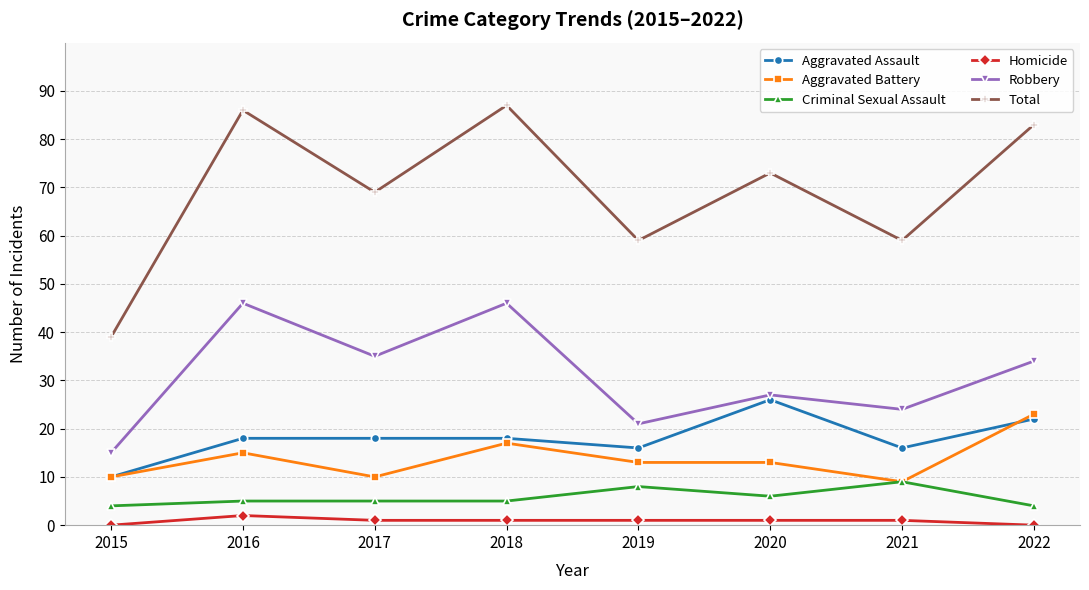

Reading left to right, what are all the values shown in this chart?

Aggravated Assault: 10	18	18	18	16	26	16	22
Aggravated Battery: 10	15	10	17	13	13	9	23
Criminal Sexual Assault: 4	5	5	5	8	6	9	4
Homicide: 0	2	1	1	1	1	1	0
Robbery: 15	46	35	46	21	27	24	34
Total: 39	86	69	87	59	73	59	83